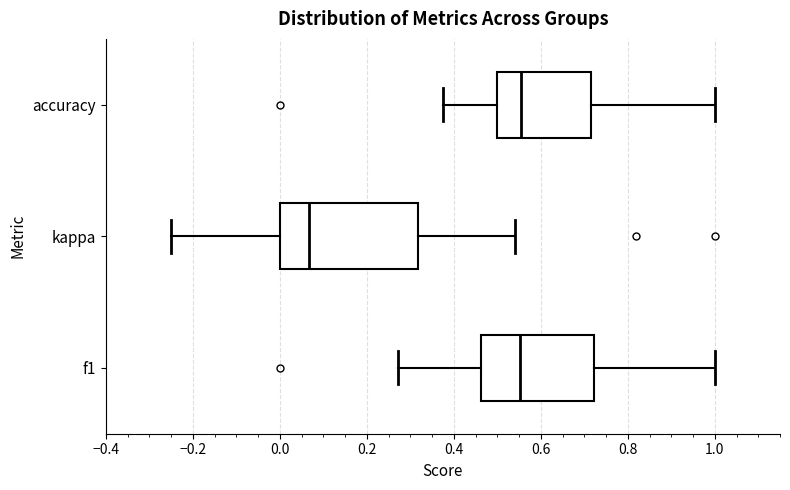

Where does the median line of the box for accuracy sit on the x-axis? The values are not printed on the chart, so give them approximately, as read against the axis.

0.56